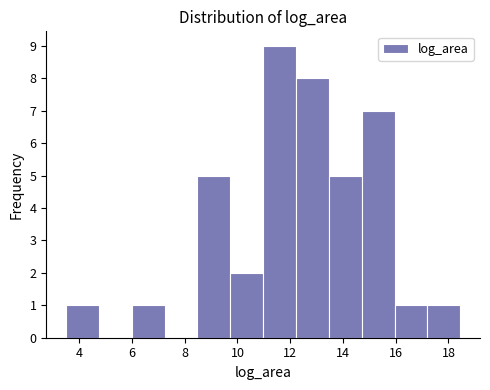

How tall is the bar that spans 12.2 to 13.4 on the x-axis? Neither the bar edges nor the heights are printed on the chart, so give them approximately, as read against the axes.

8